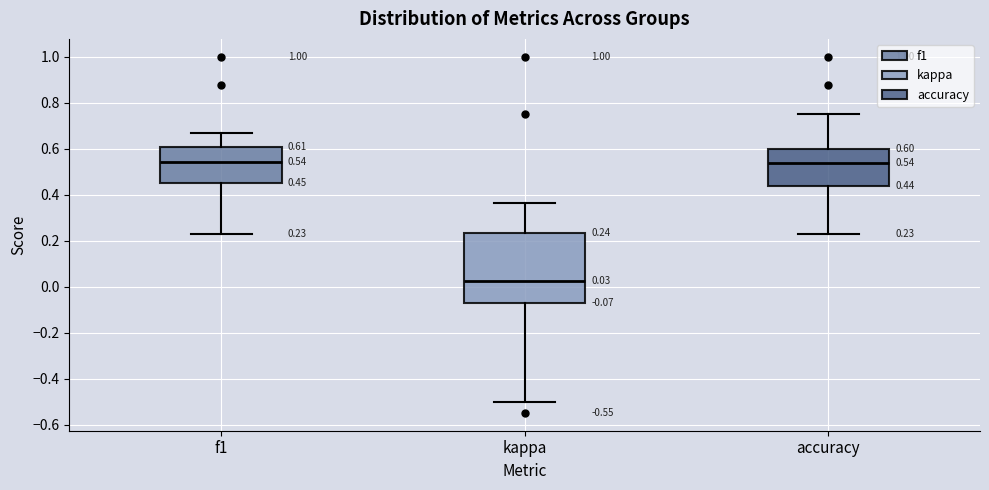

Comparing the boxes themselves (not the whiskers), which one is the tallest?

kappa